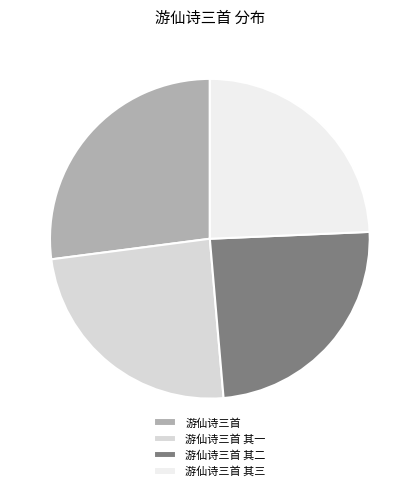

Between 游仙诗三首 其二 and 游仙诗三首 其一, which is larger?

游仙诗三首 其一